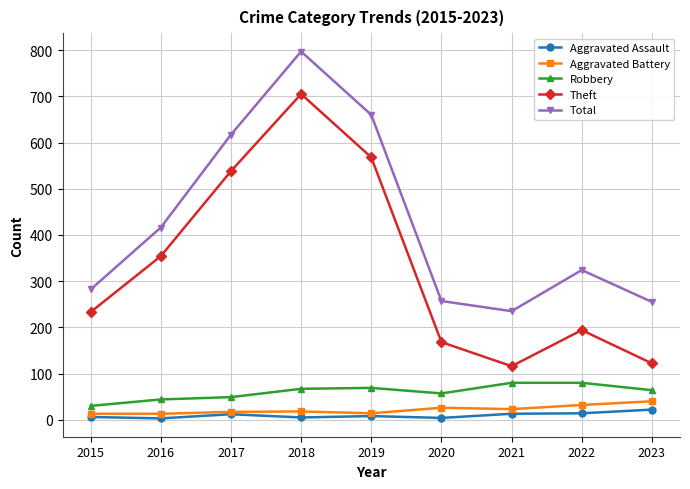

What is the maximum value for Aggravated Assault?

22